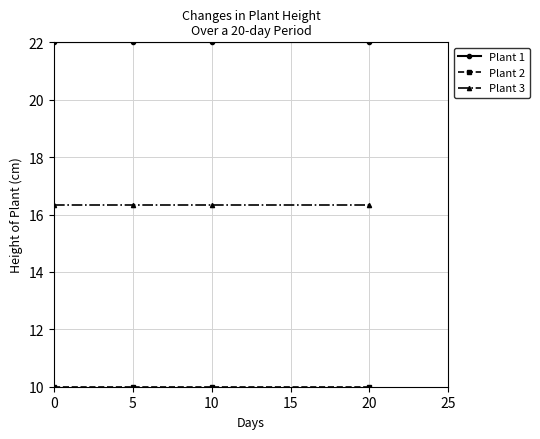

True or false: Plant 3 and Plant 1 cross at least once.

False